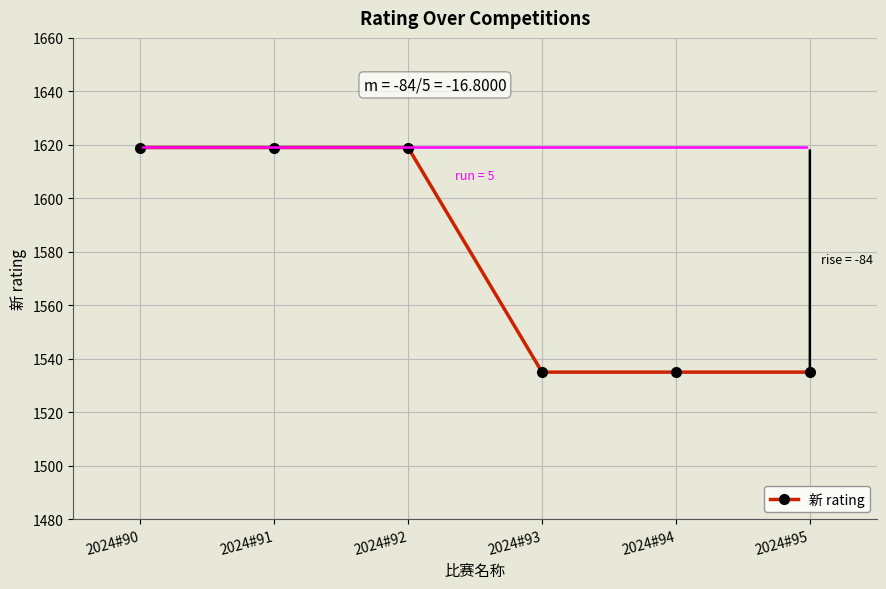

Reading left to right, what are all the values shown in this chart?

2024#90=1619	2024#91=1619	2024#92=1619	2024#93=1535	2024#94=1535	2024#95=1535